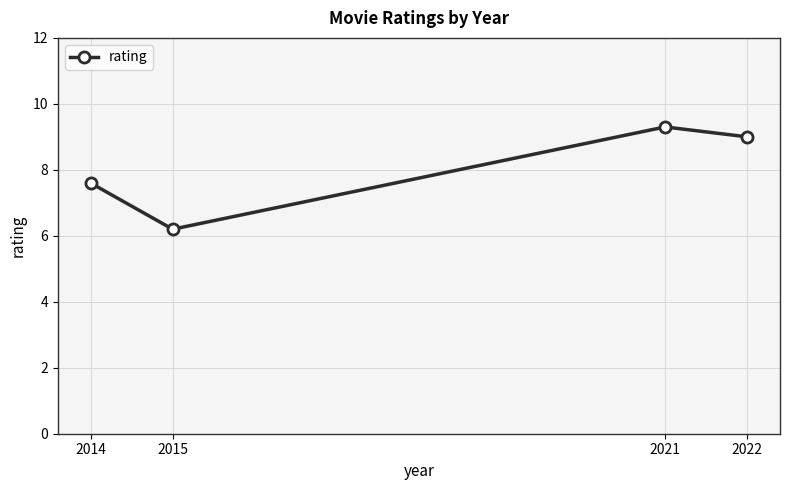

How many data points does each series have?

4